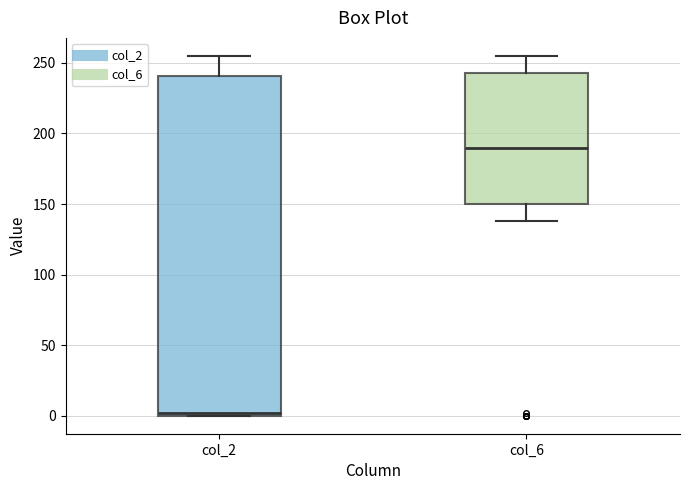

Reading left to right, read every box against the y-axis: the position of its median line, the range the box covers, and the ends of its whiskers. The values are not printed on the chart, so give them approximately, as read against the axis.

col_2: median 0 (just above the box's lower edge), box 0 to 240, whiskers 0 to 255
col_6: median 190, box 150 to 245, whiskers 140 to 255